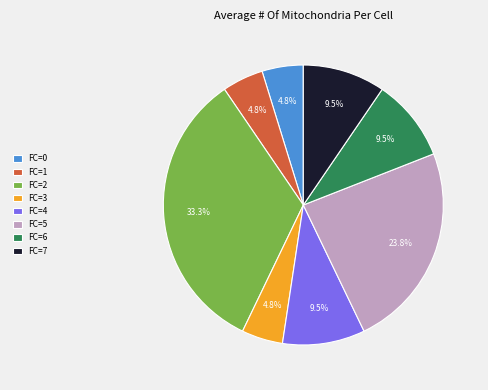

How much of the chart is everything except FC=7?

90.5%